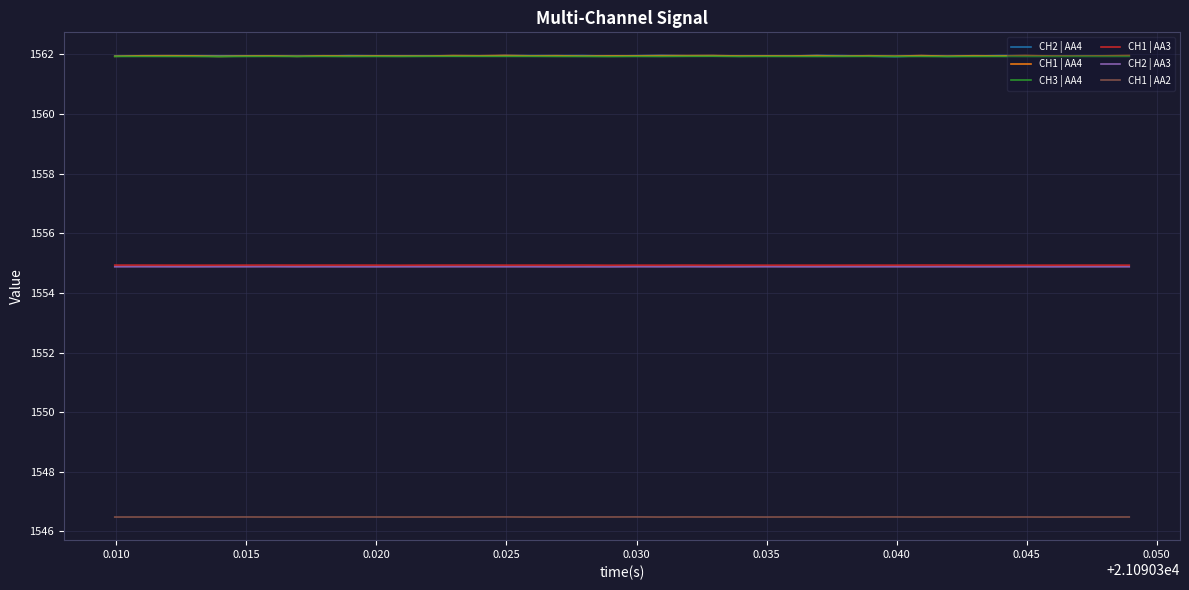

What is the greatest value displayed?

1562.0